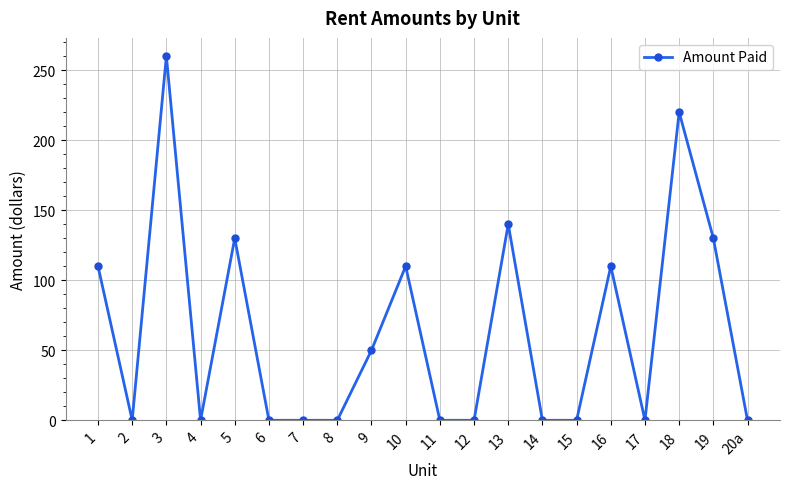

What is the average value?

63